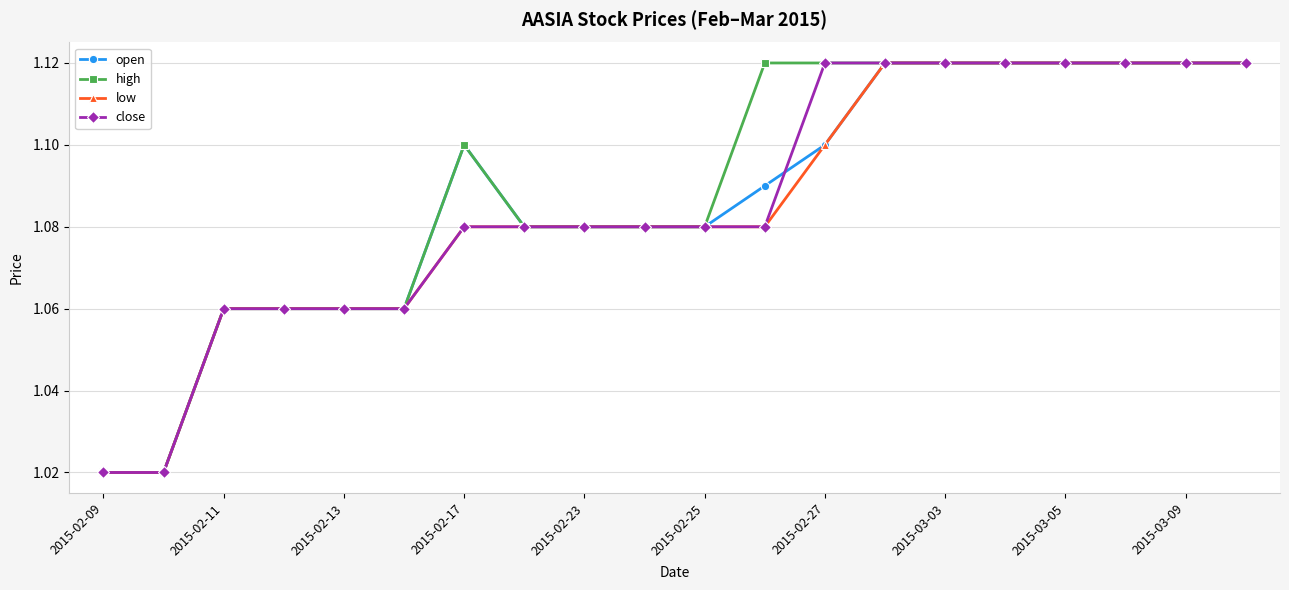

At how many categories does at least one series exceed 1?

20